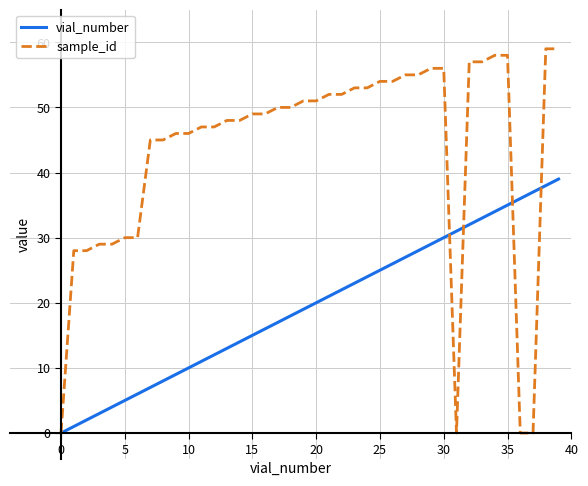

What is the maximum value for sample_id?

59